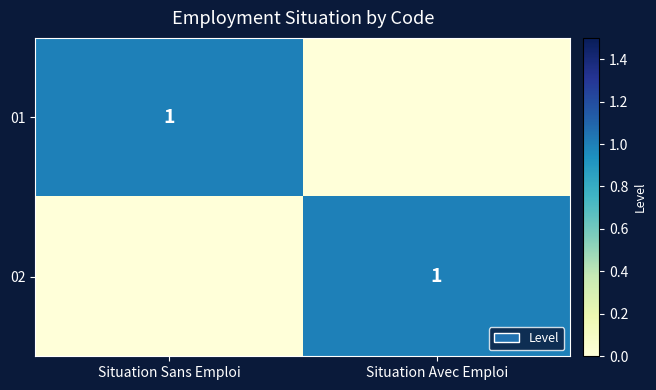

Is it true that 02 equals 1 at Situation Avec Emploi?

True